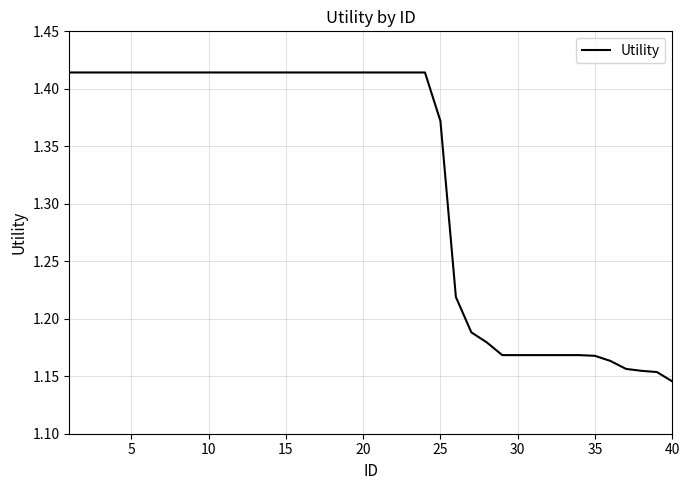

What is the difference between the maximum and minimum values?

0.3